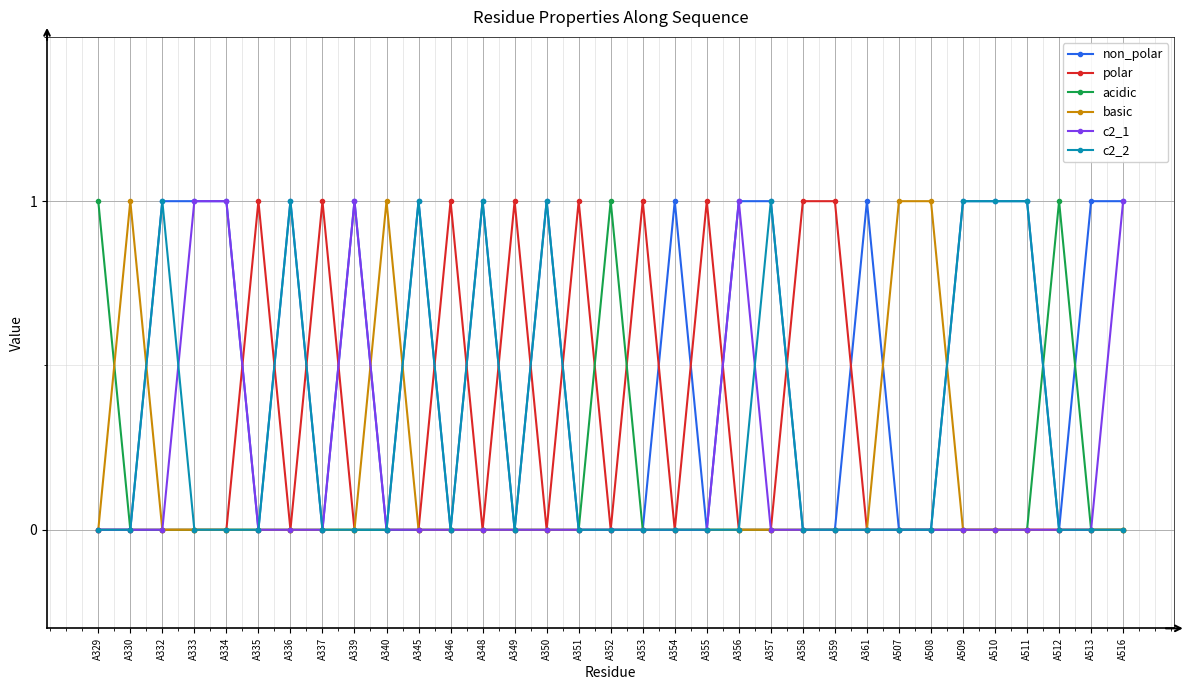

True or false: acidic and basic cross at least once.

True